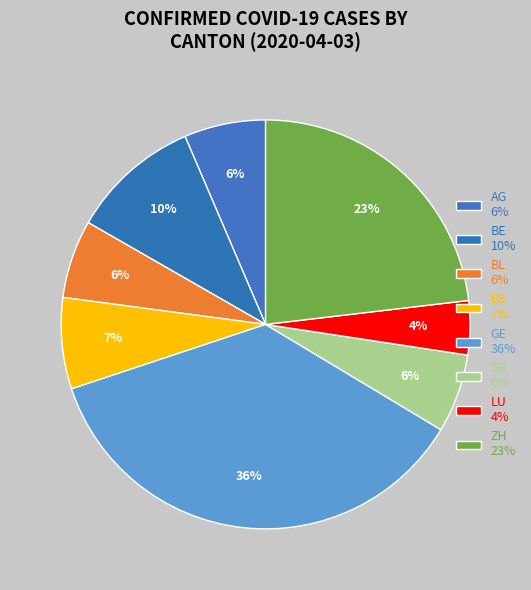

To the nearest percent, what percentage of the pie is BL?

6%